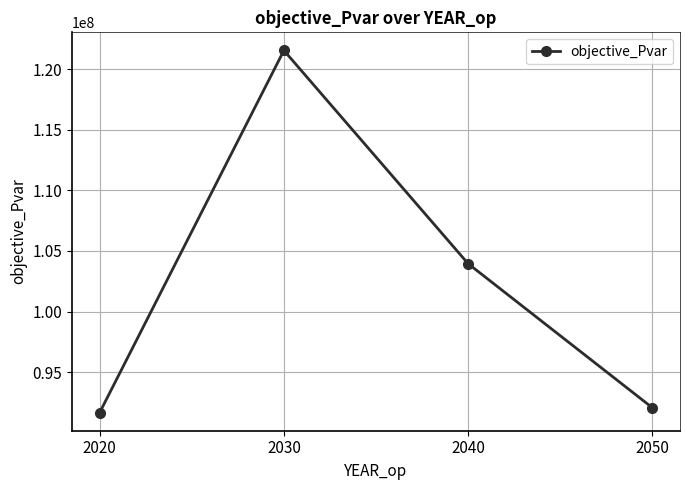

What is the value of the 3rd point from the left?

103949079.4